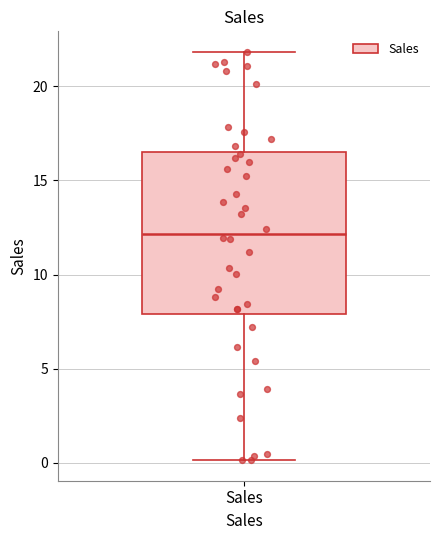

Where does the upper whisker of the box for Sales end on the y-axis? The values are not printed on the chart, so give them approximately, as read against the axis.

22.0